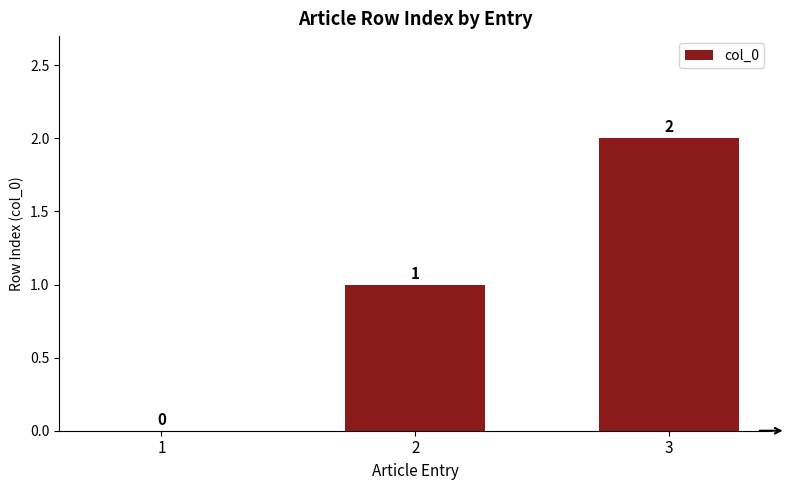

Reading left to right, what are all the values shown in this chart?

0	1	2